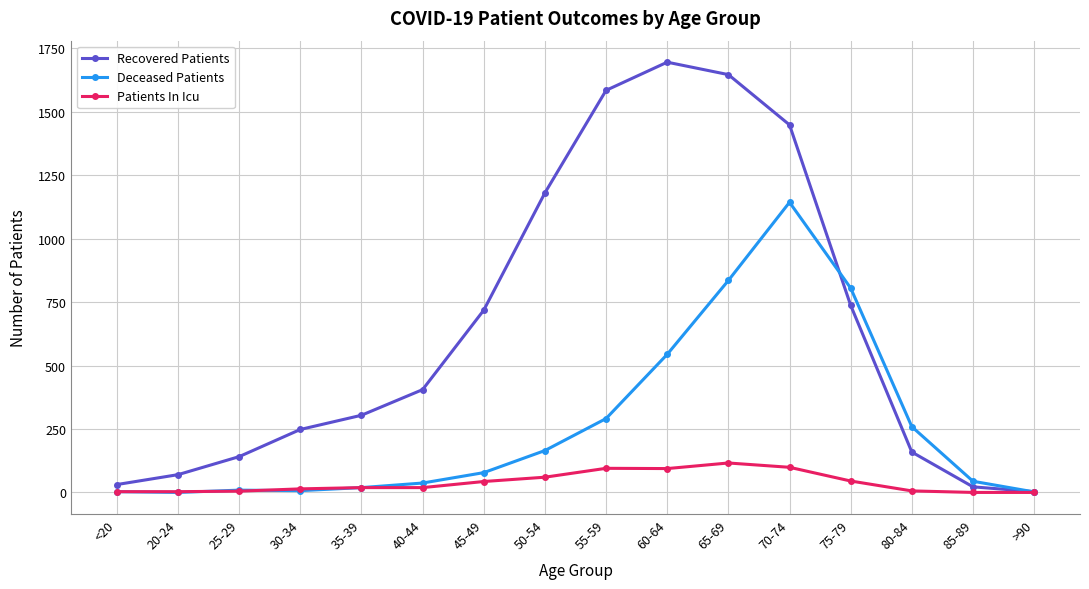

How many lines are shown in the chart?

3